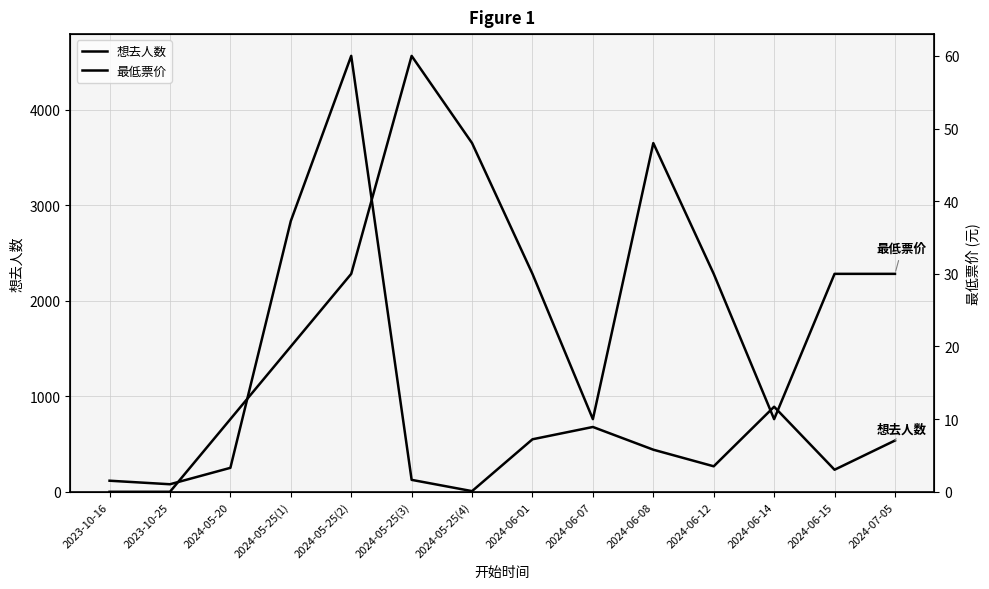

How many times do 最低票价 and 想去人数 cross each other?

2